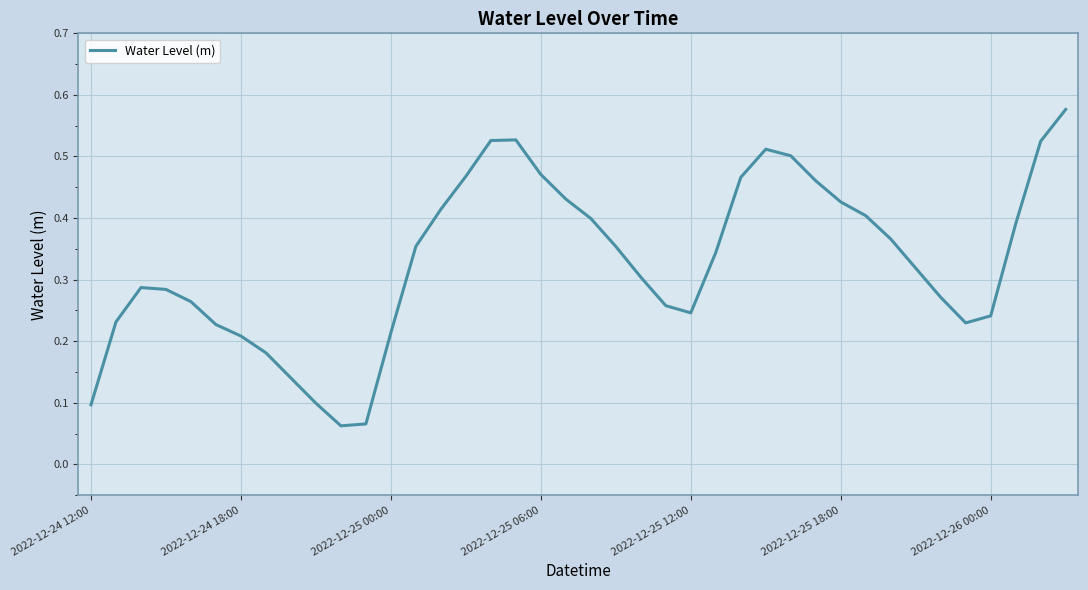

What is the difference between the maximum and minimum values?

0.5